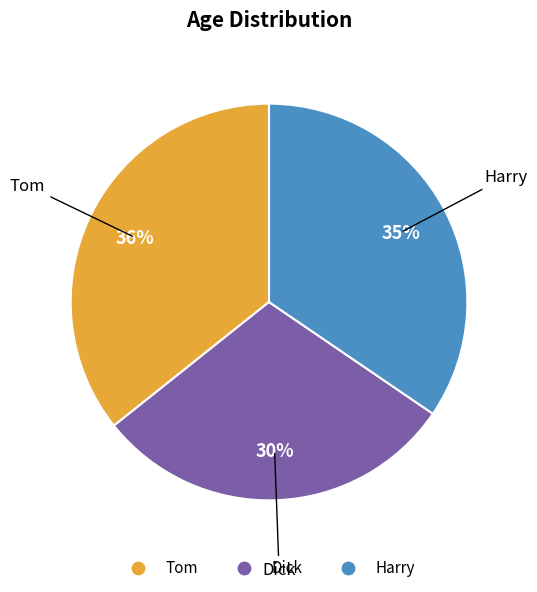

Does any single category account for the majority?

No